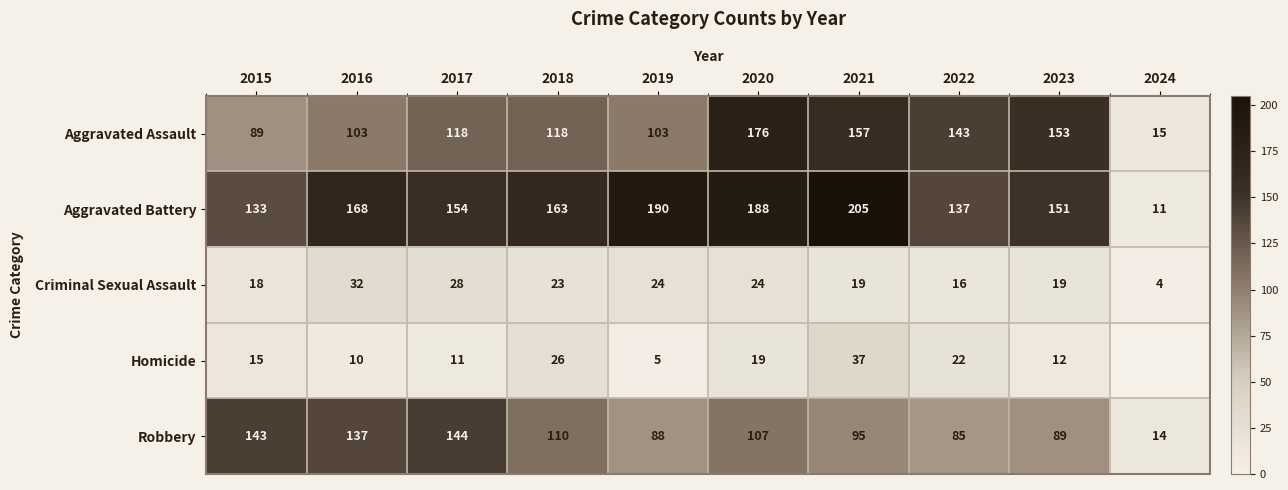

At which category is the sum across all series the highest?

2020